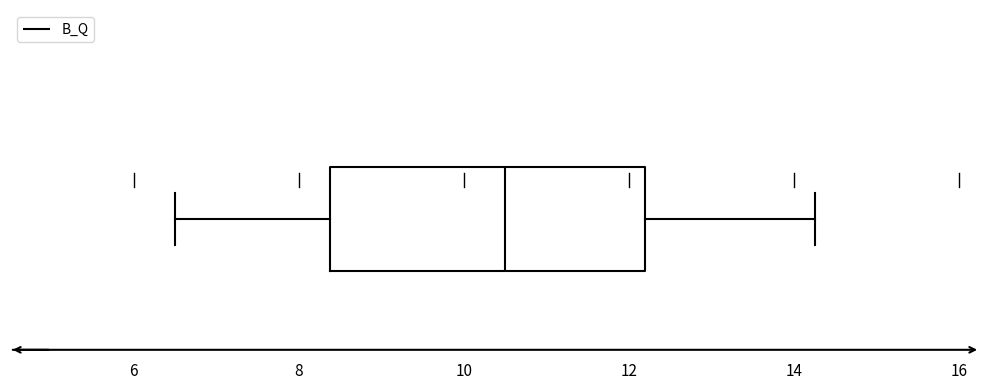

Transcribe this box plot: give where the median line is, the range the box spans, and where the two whiskers end, as read against the x-axis. The values are not printed on the chart, so give them approximately, as read against the axis.

median 10.6, box 8.4 to 12.2, whiskers 6.6 to 14.2